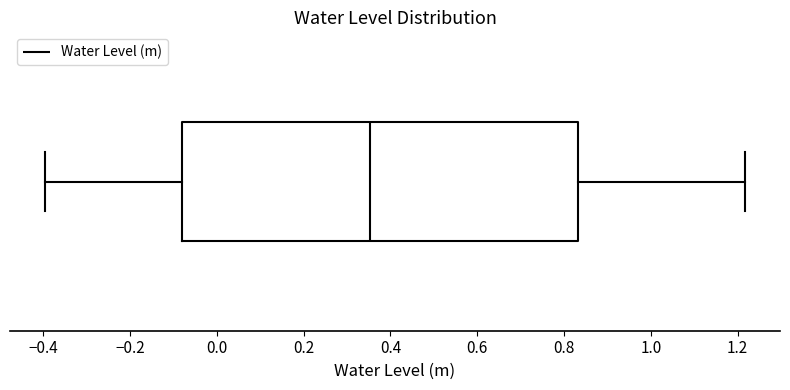

Read this box plot against the x-axis: the position of the median line, the range covered by the box, and the ends of both whiskers. The values are not printed on the chart, so give them approximately, as read against the axis.

median 0.36, box -0.08 to 0.84, whiskers -0.40 to 1.22